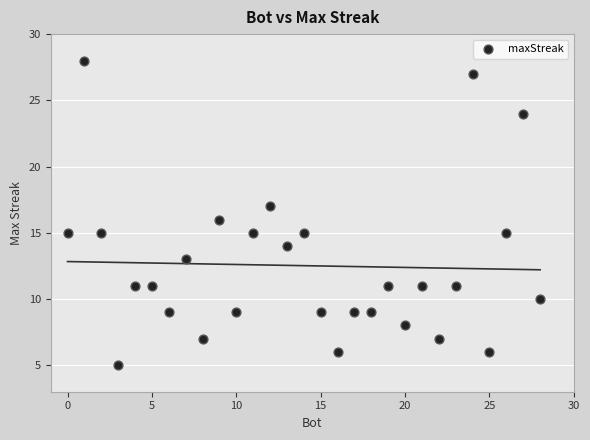

What is the range of X values (max minus min)?

28